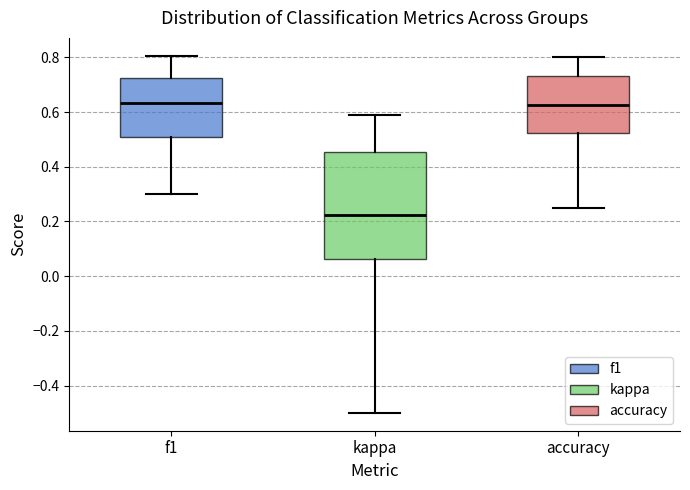

Reading left to right, read every box against the y-axis: the position of its median line, the range the box covers, and the ends of its whiskers. The values are not printed on the chart, so give them approximately, as read against the axis.

f1: median 0.64, box 0.52 to 0.72, whiskers 0.30 to 0.80
kappa: median 0.22, box 0.06 to 0.46, whiskers -0.50 to 0.58
accuracy: median 0.62, box 0.52 to 0.74, whiskers 0.26 to 0.80